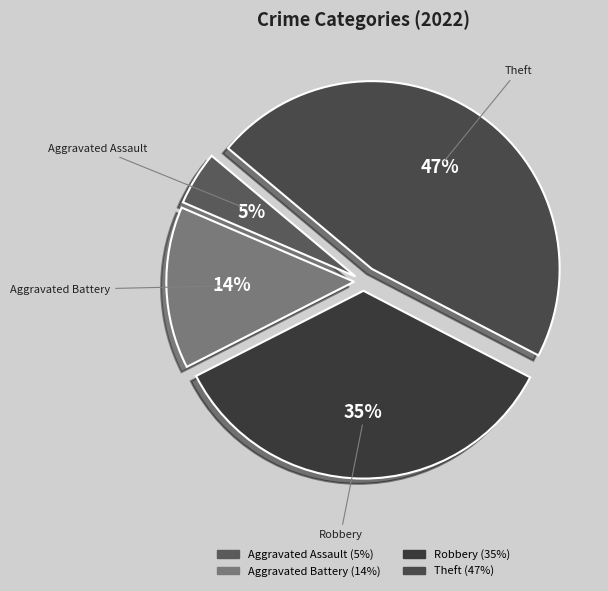

Which slice is the smallest?

Aggravated Assault